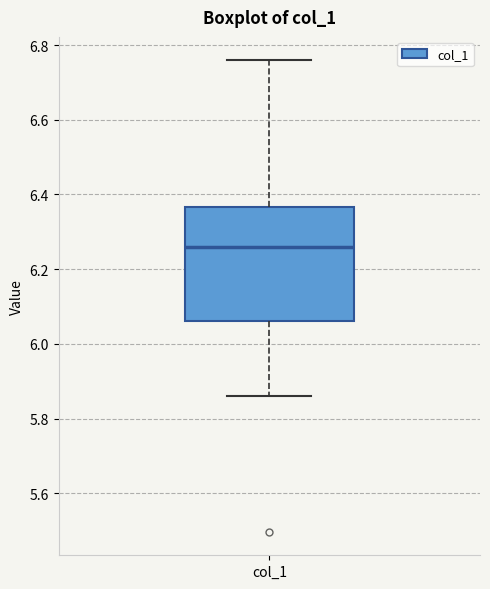

Where is the lower edge of the box for col_1 on the y-axis? The values are not printed on the chart, so give them approximately, as read against the axis.

6.06